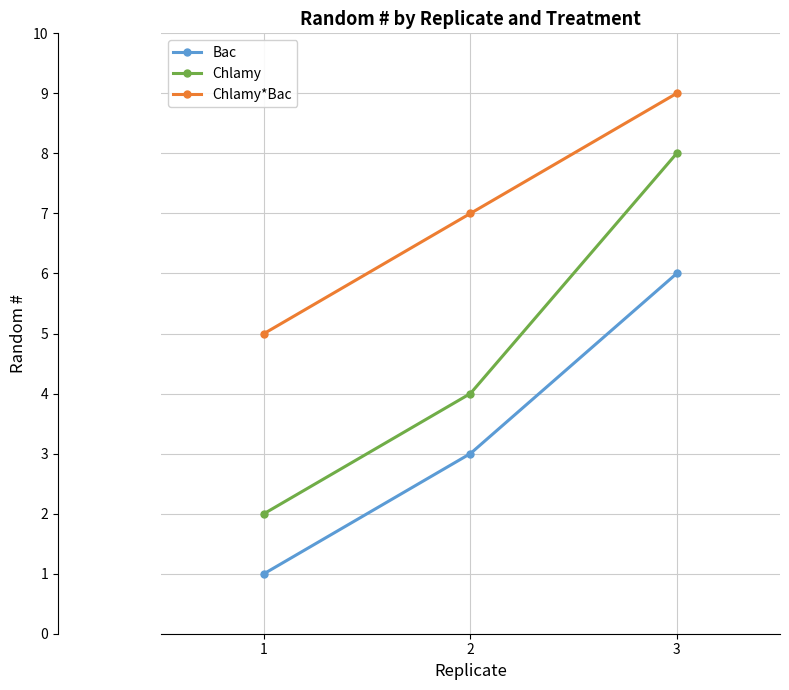

At 2, list the series in order from largest to smallest.

Chlamy*Bac, Chlamy, Bac